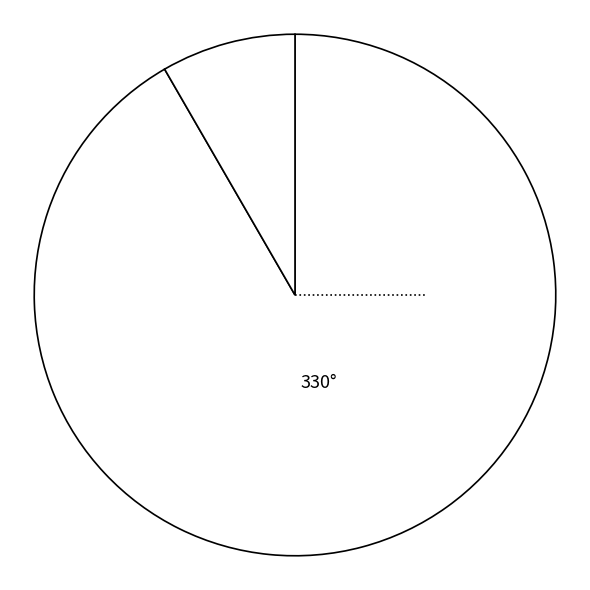

How many slices are in this pie chart?

2